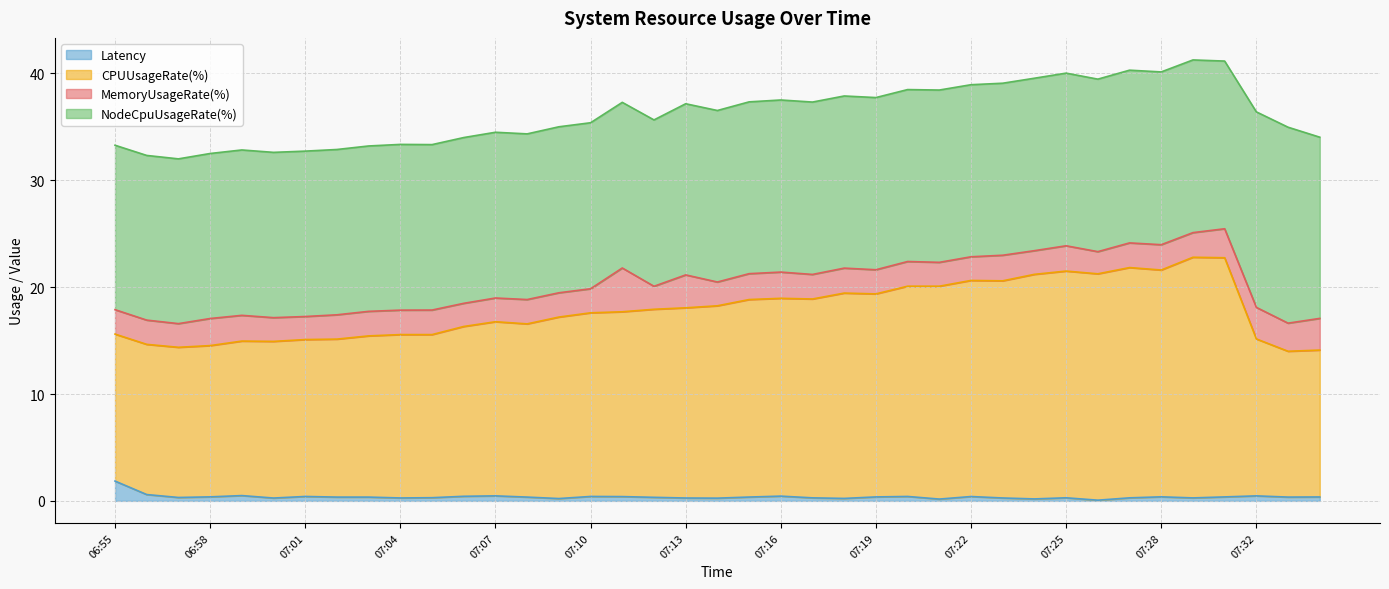

Which category has the lowest value in the Latency series?

07:26